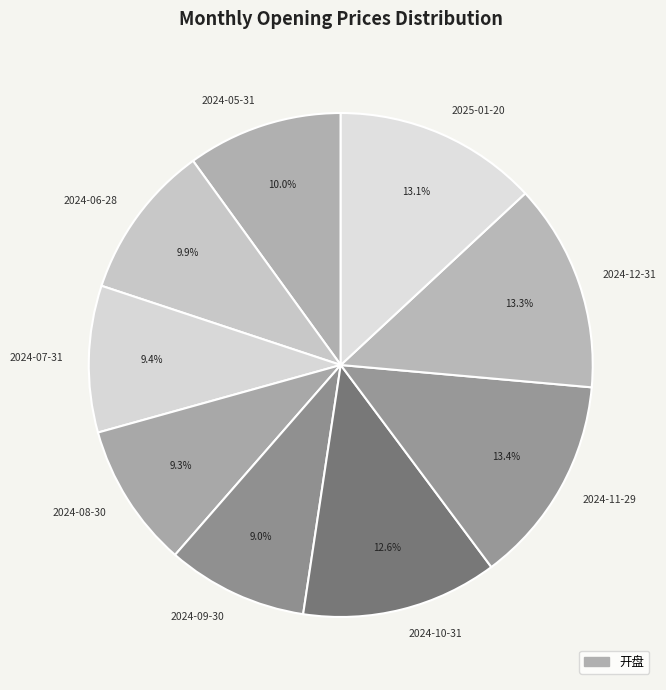

Does 2024-06-28 represent more than half of the total?

No